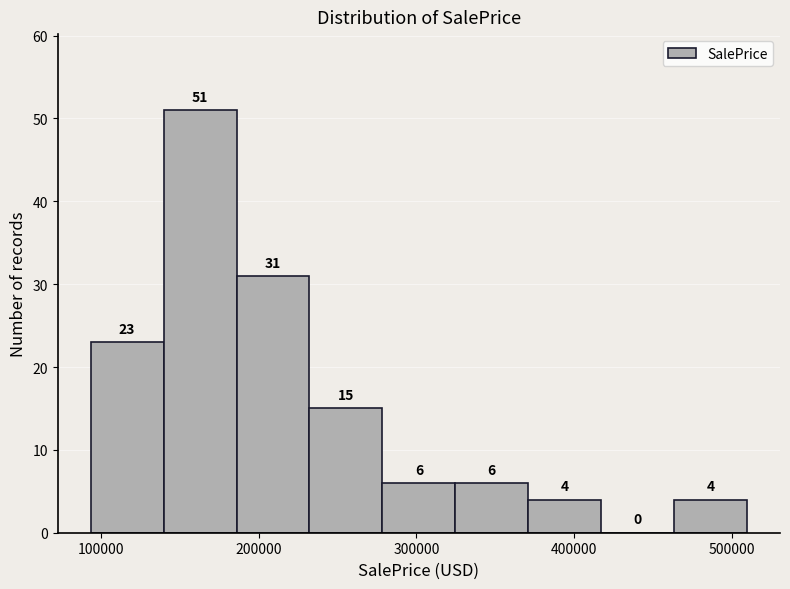

How tall is the bar that spans 140000 to 190000 on the x-axis? The bar edges are not printed on the chart, so give them approximately, as read against the axis.

51